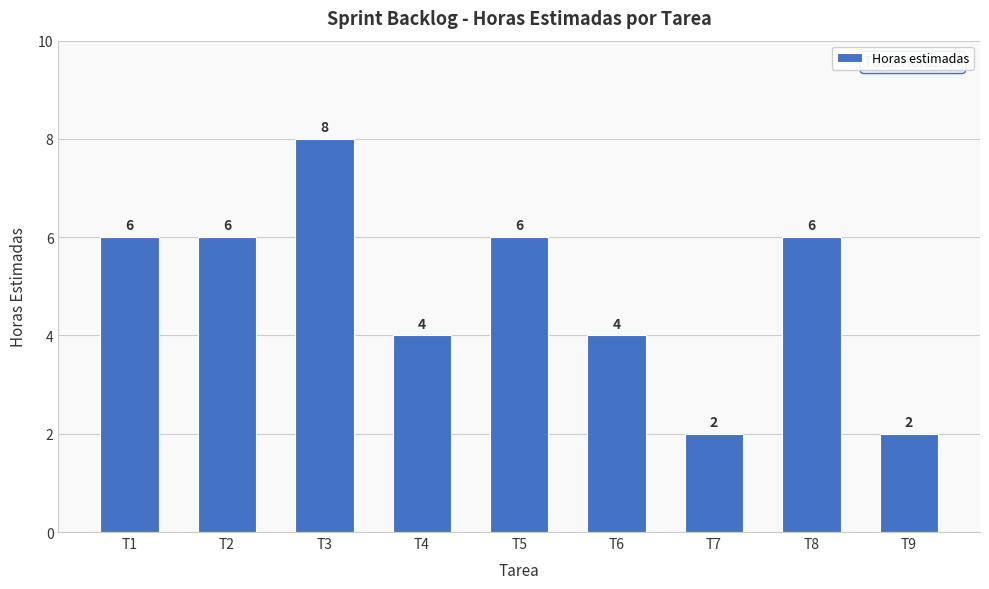

What is the approximate value at T4?

4